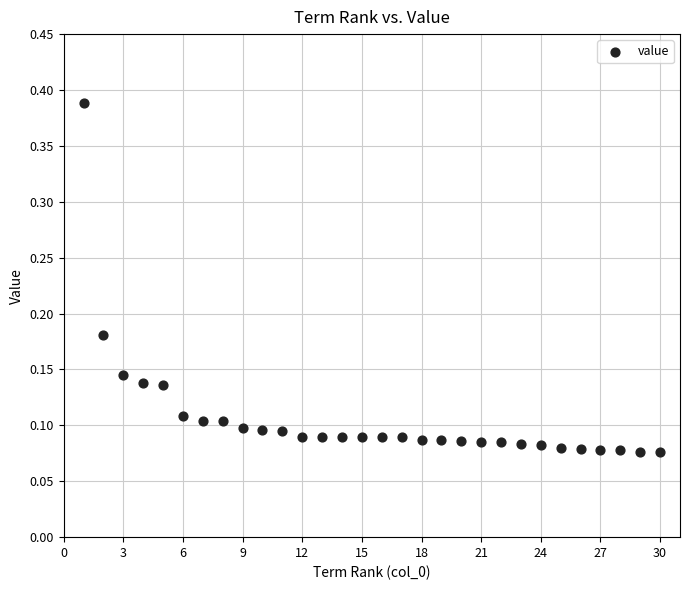

What is the range of Y values (max minus min)?

0.3